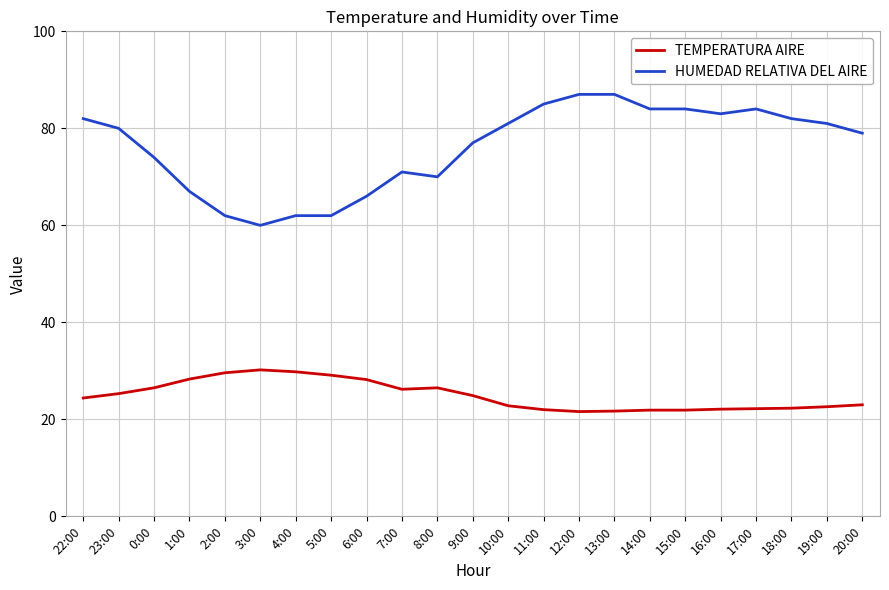

At how many categories does at least one series exceed 50?

23